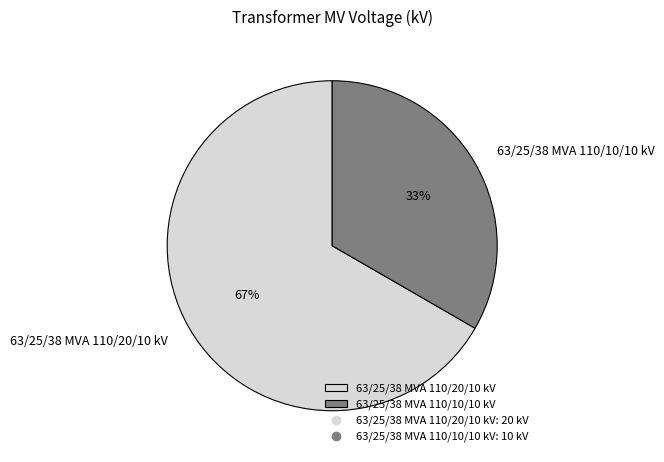

To the nearest percent, what is the combined percentage of 63/25/38 MVA 110/20/10 kV and 63/25/38 MVA 110/10/10 kV?

100%